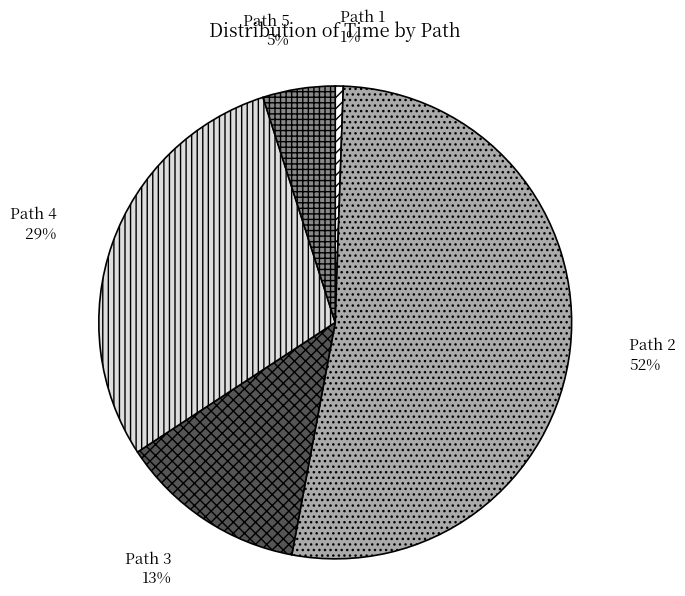

Which slice is the largest?

Path 2